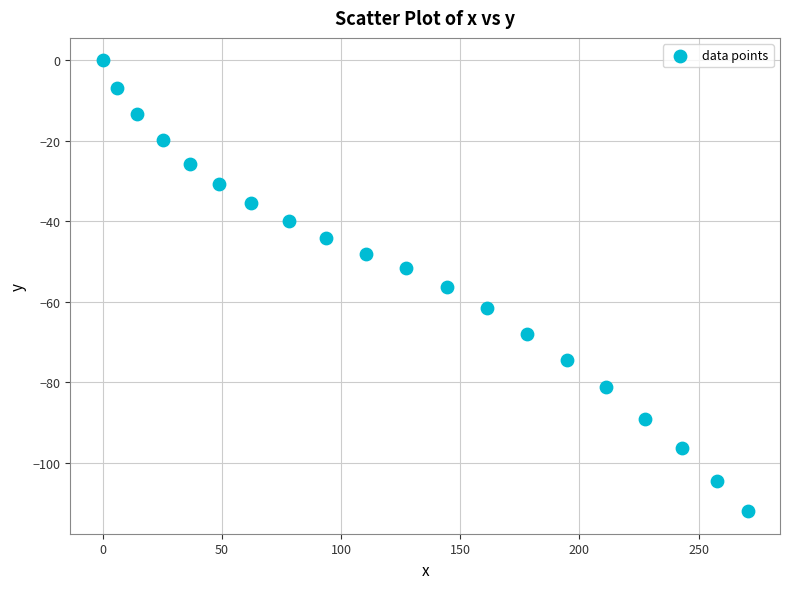

What is the range of X values (max minus min)?

270.6